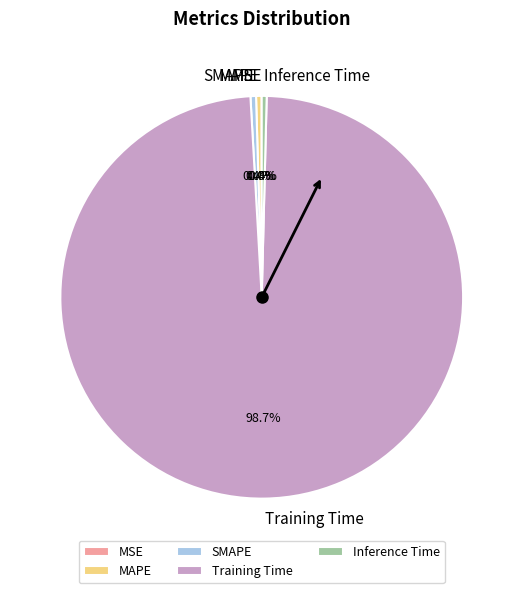

How much of the chart is everything except MAPE?

99.6%